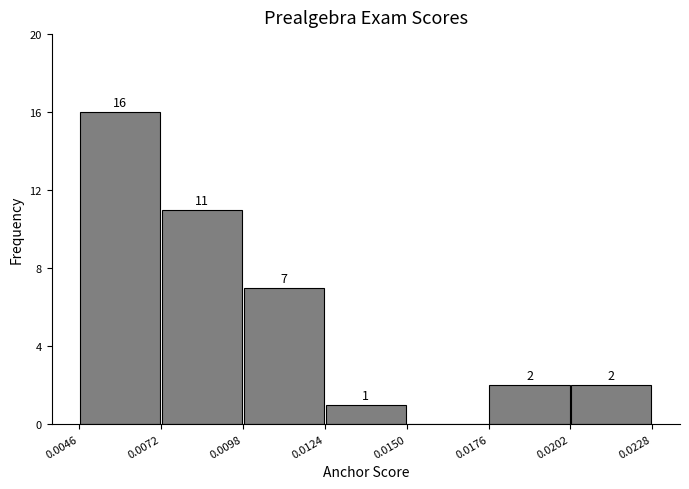

Over which range of the x-axis is the bar tallest?

0.0046 to 0.0072